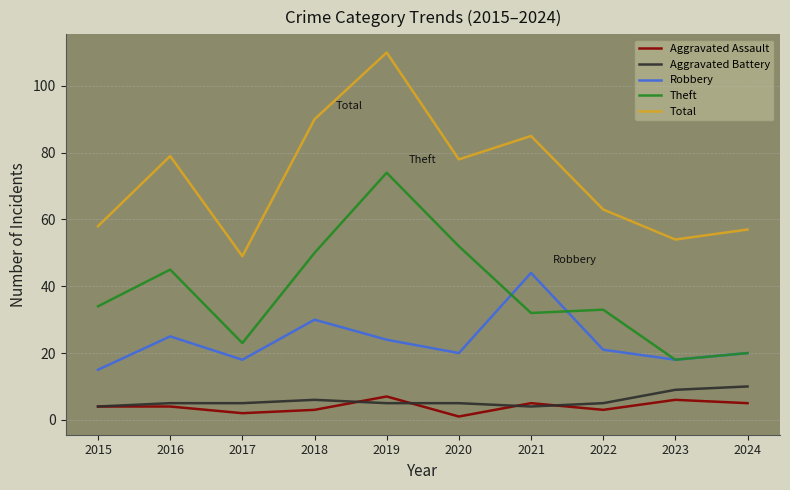

What is the average value of the Aggravated Assault series?

4